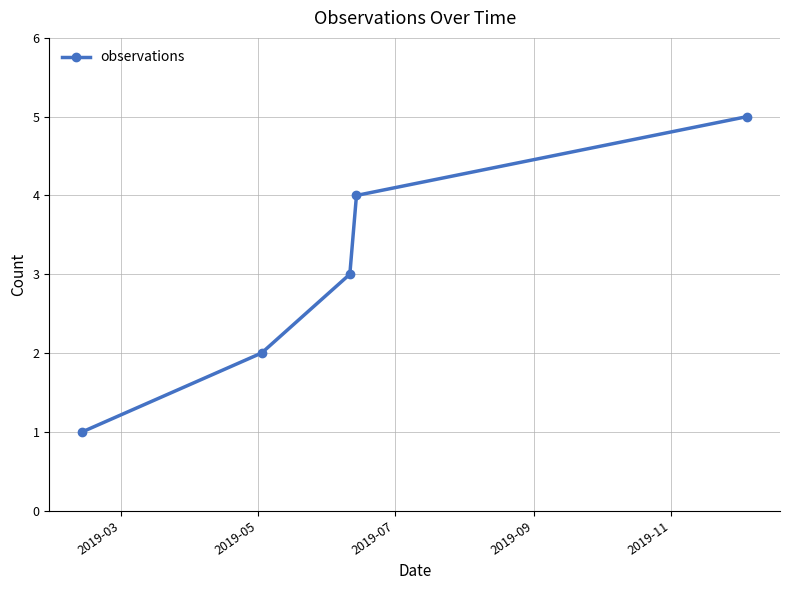

What is the value of the 1st point from the left?

1